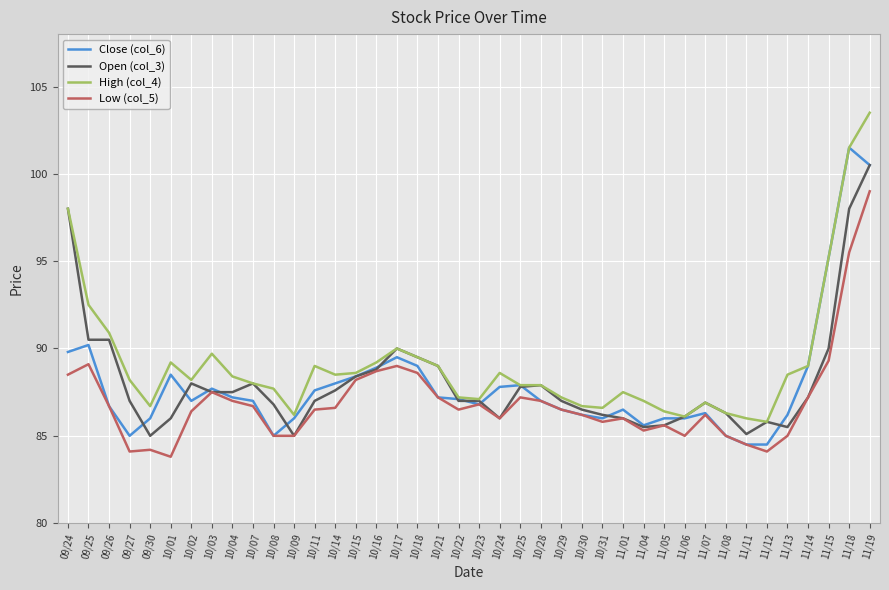

What is the approximate value of High (col_4) at 10/02?

88.2